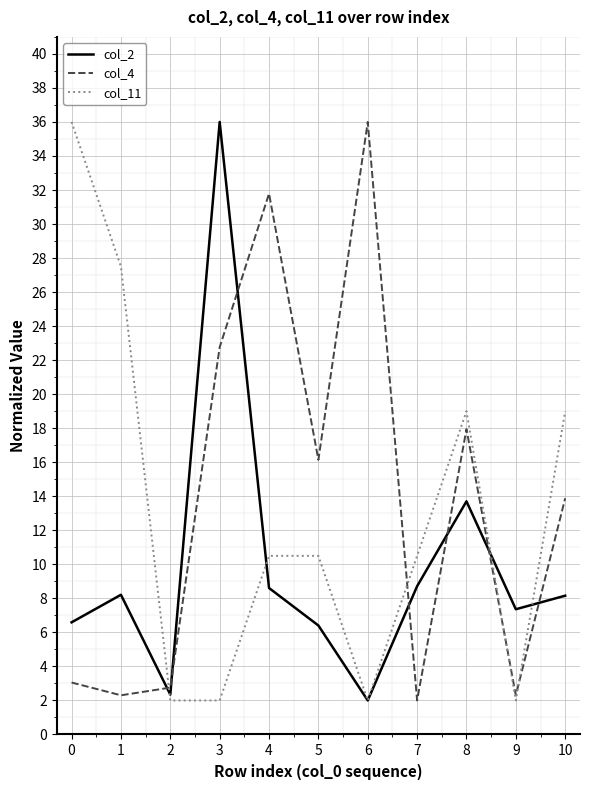

True or false: col_11 has a value of 19.0 at 10.

True